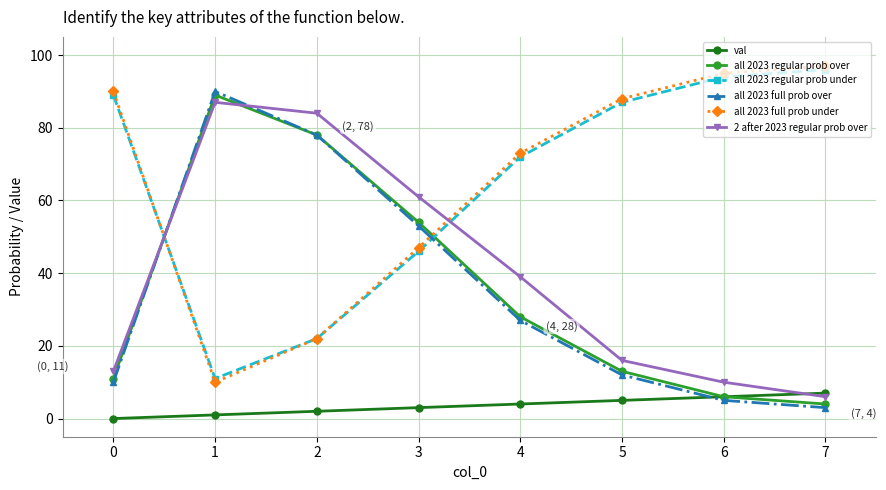

True or false: val and all 2023 full prob under intersect in this chart.

False